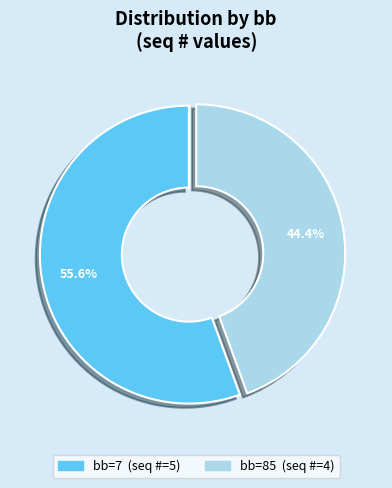

How many slices are in this pie chart?

2